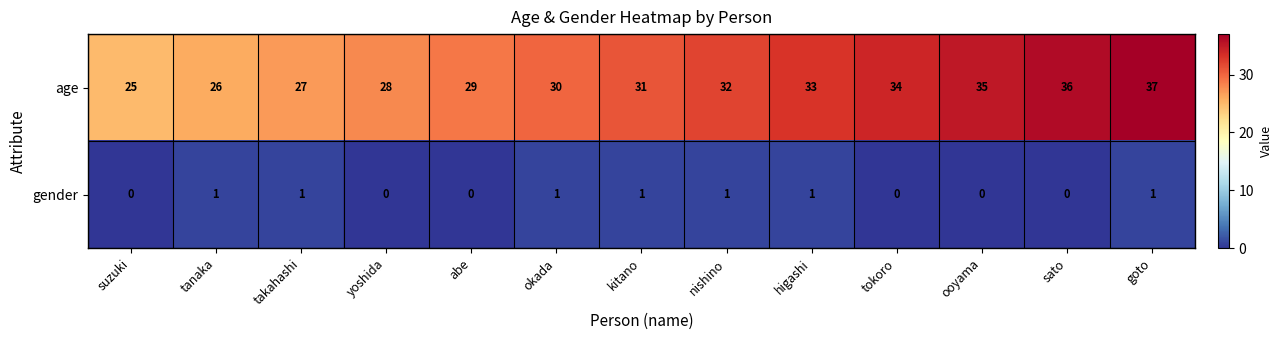

Which category has the highest value across all series?

goto